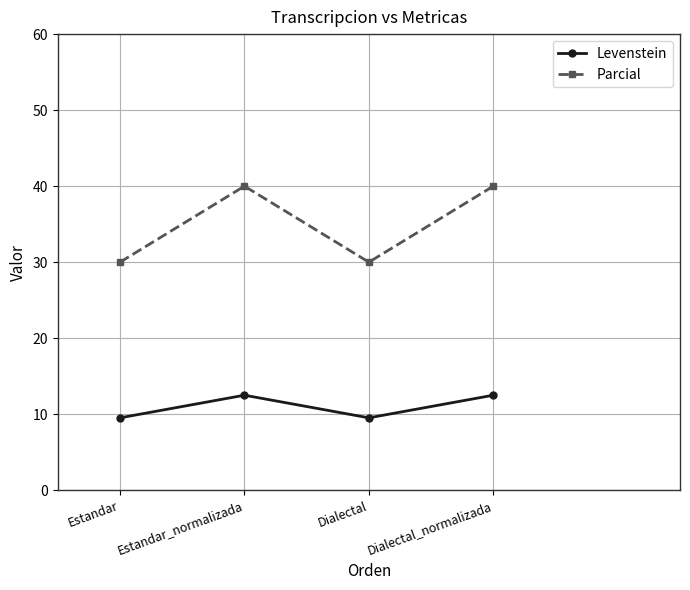

Reading left to right, list all the values displayed in this chart.

Levenstein: 9.5	12.5	9.5	12.5
Parcial: 30.0	40.0	30.0	40.0